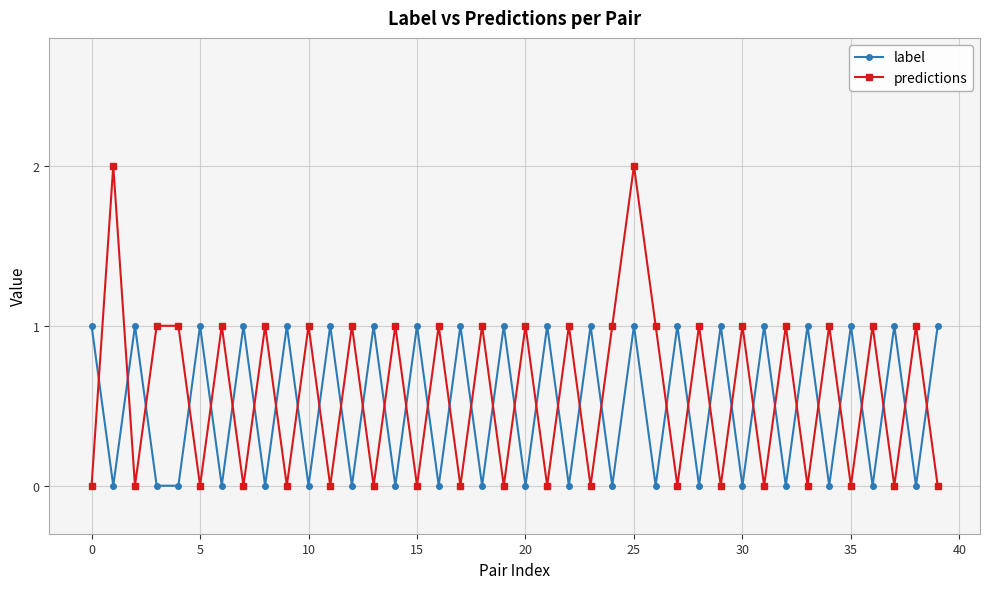

Which series has the widest spread of values?

predictions